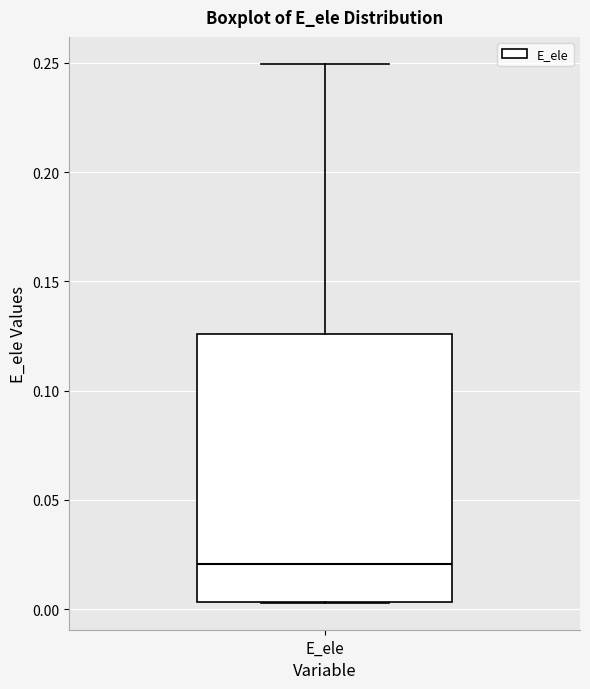

Read this box plot against the y-axis: the position of the median line, the range covered by the box, and the ends of both whiskers. The values are not printed on the chart, so give them approximately, as read against the axis.

median 0.020, box 0.005 to 0.125, whiskers 0.005 to 0.250